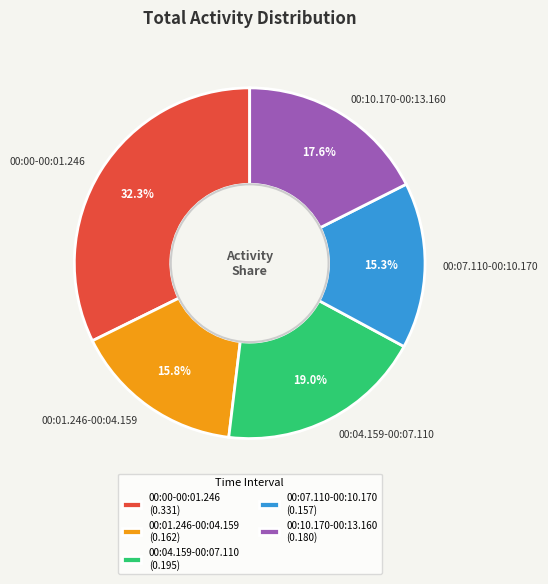

Is it true that 00:07.110-00:10.170 is 10% of the pie?

False